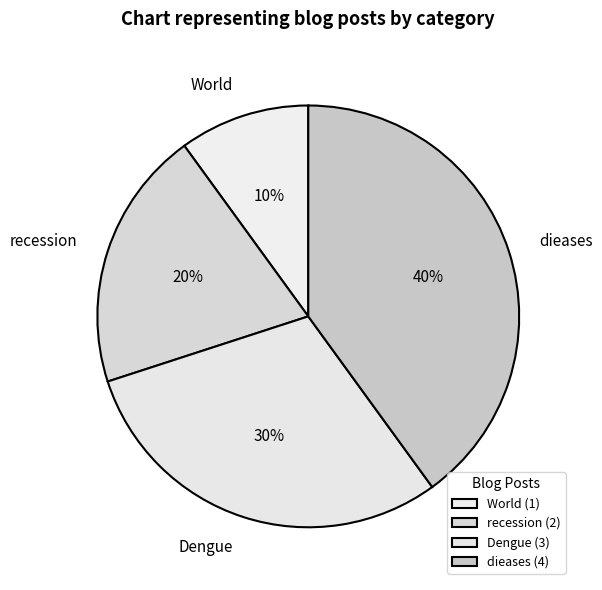

Do recession and World together represent more than half of the pie?

No